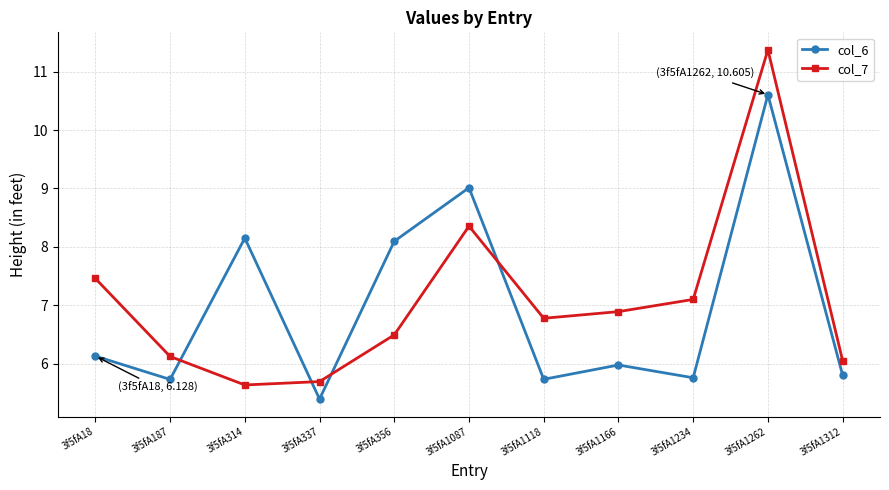

Rank the categories by col_7 value from lowest to highest.

3f5fA314, 3f5fA337, 3f5fA1312, 3f5fA187, 3f5fA356, 3f5fA1118, 3f5fA1166, 3f5fA1234, 3f5fA18, 3f5fA1087, 3f5fA1262